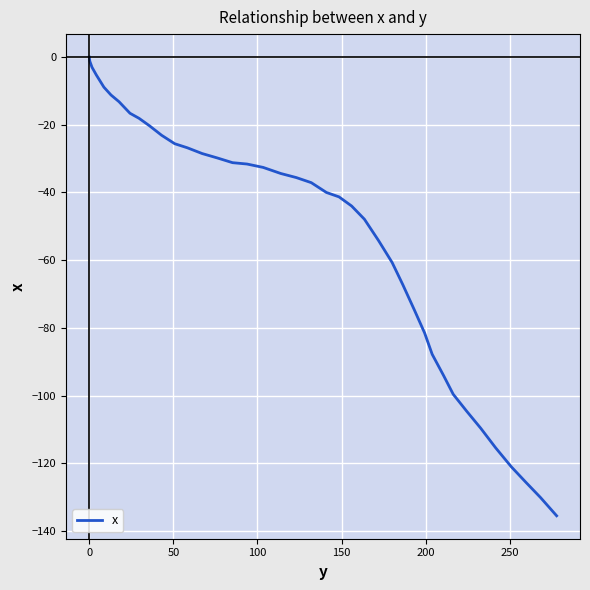

What is the average value?

-51.7